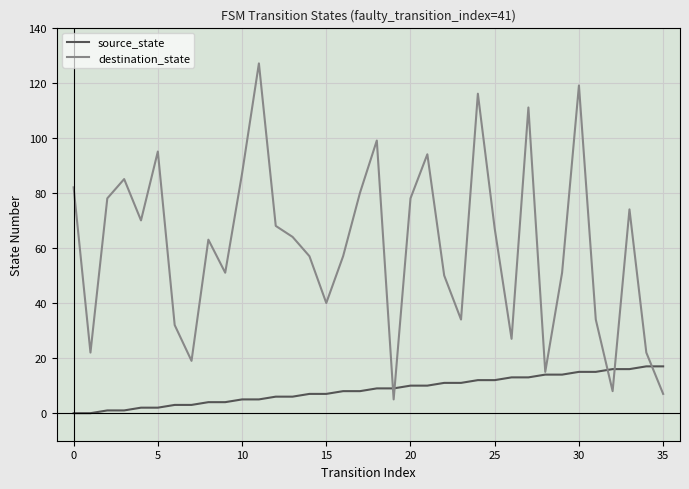

What are all the series names shown in the legend?

source_state, destination_state